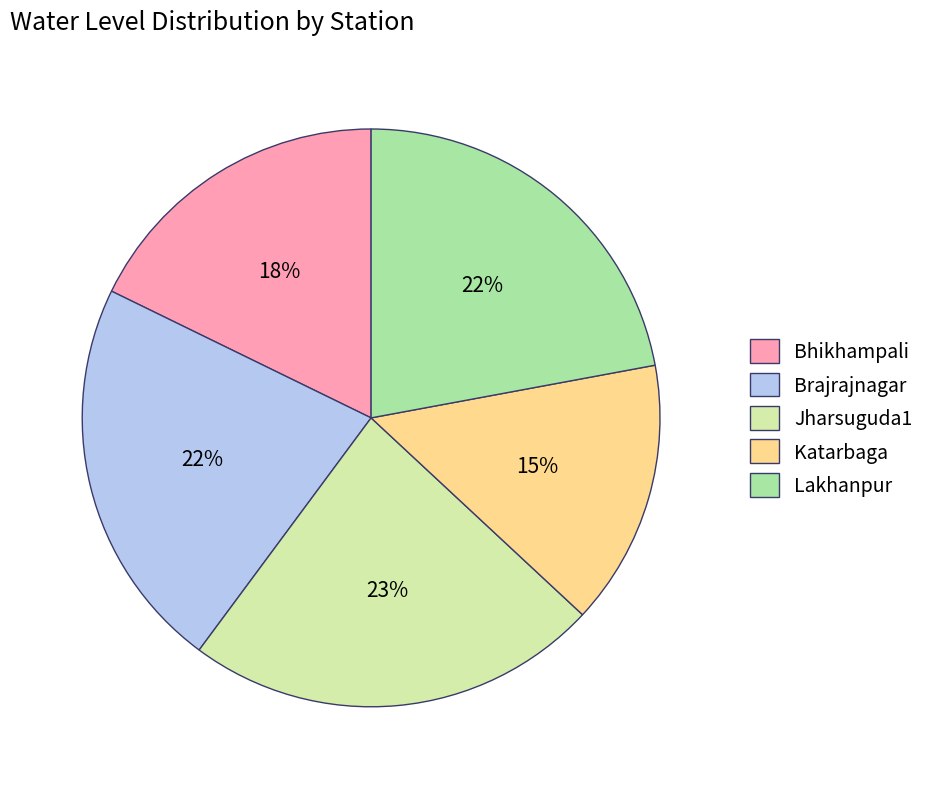

Does any single category account for the majority?

No